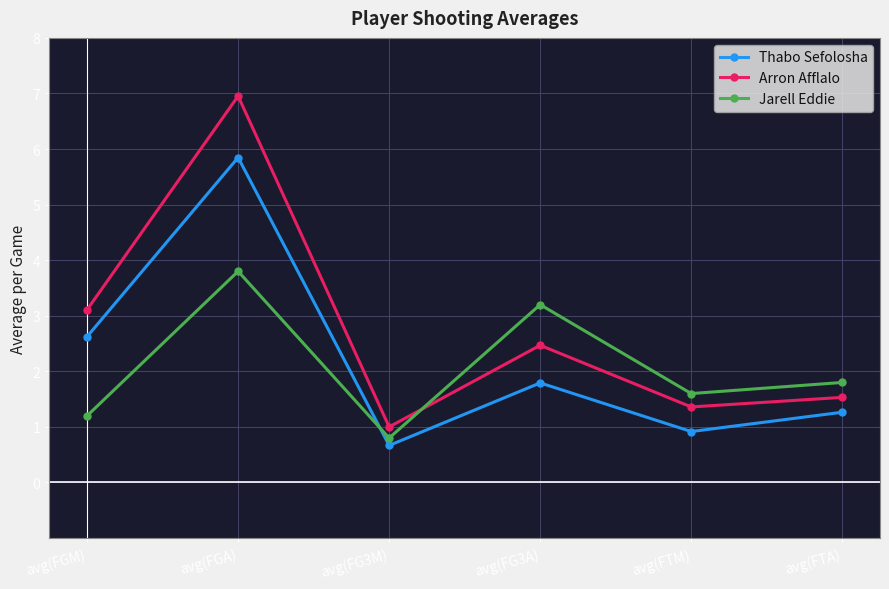

List the series in order of their peak value, highest first.

Arron Afflalo, Thabo Sefolosha, Jarell Eddie